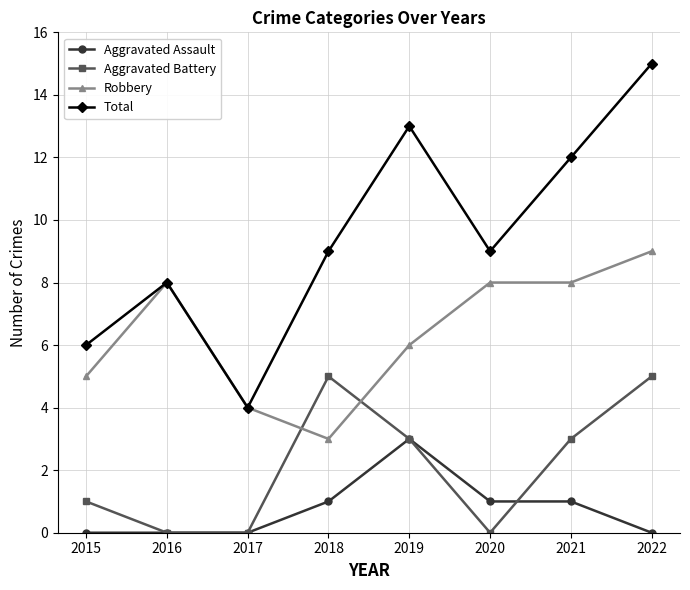

What is the difference between the second highest and second lowest values in the Robbery series?

4